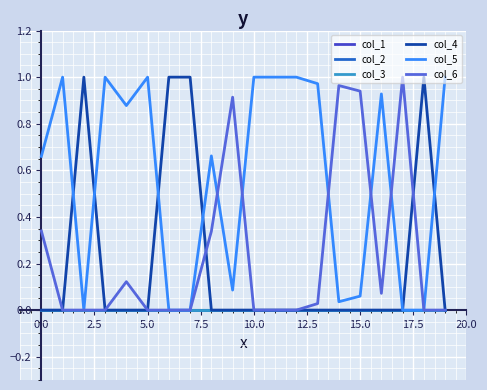

Does the chart display data point markers on the line(s)?

No